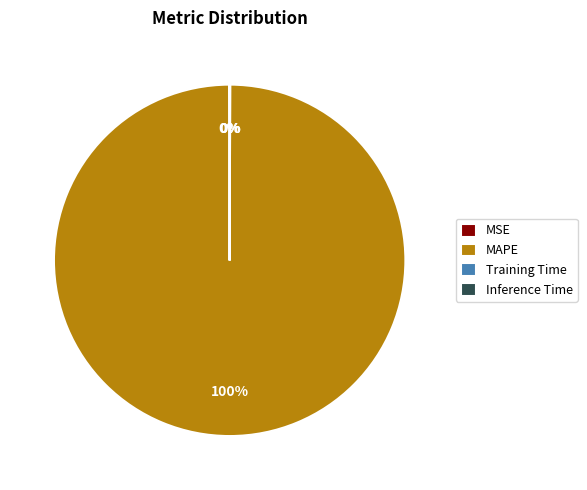

To the nearest percent, what is the difference between the largest and smallest slice percentages?

100%